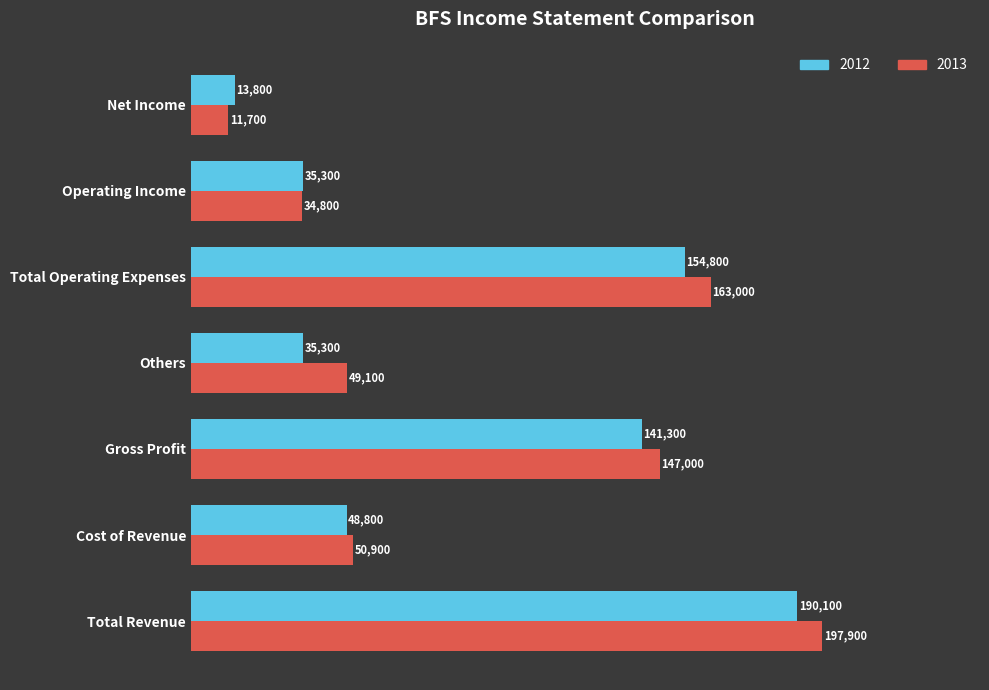

At how many categories does at least one series exceed 81473?

3